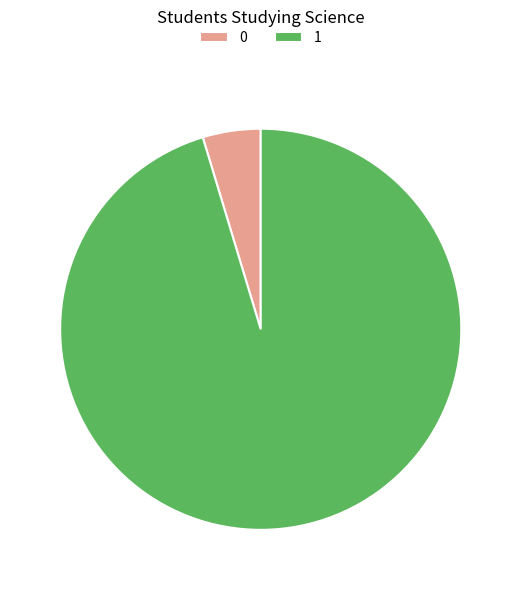

Is it true that 0 is 5% of the pie?

True